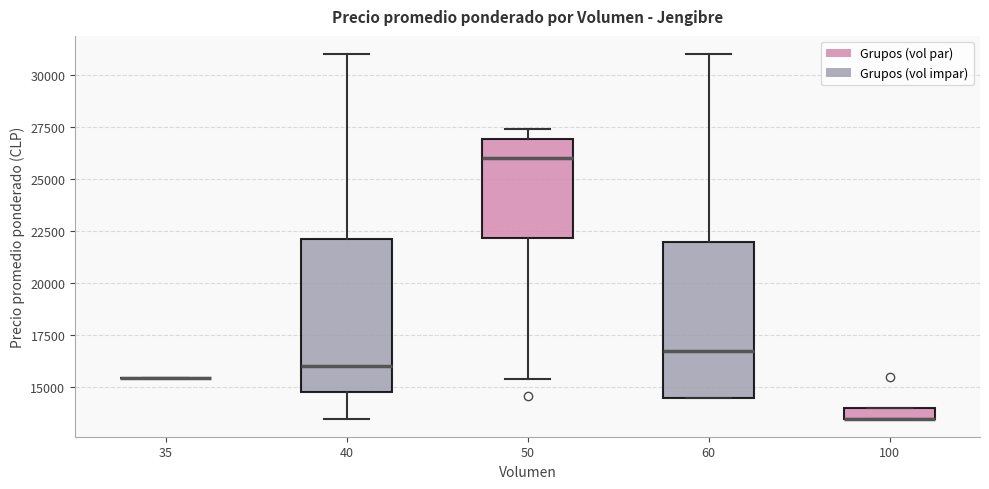

Where does the median line of the box at x = 40 sit on the y-axis? The values are not printed on the chart, so give them approximately, as read against the axis.

16000